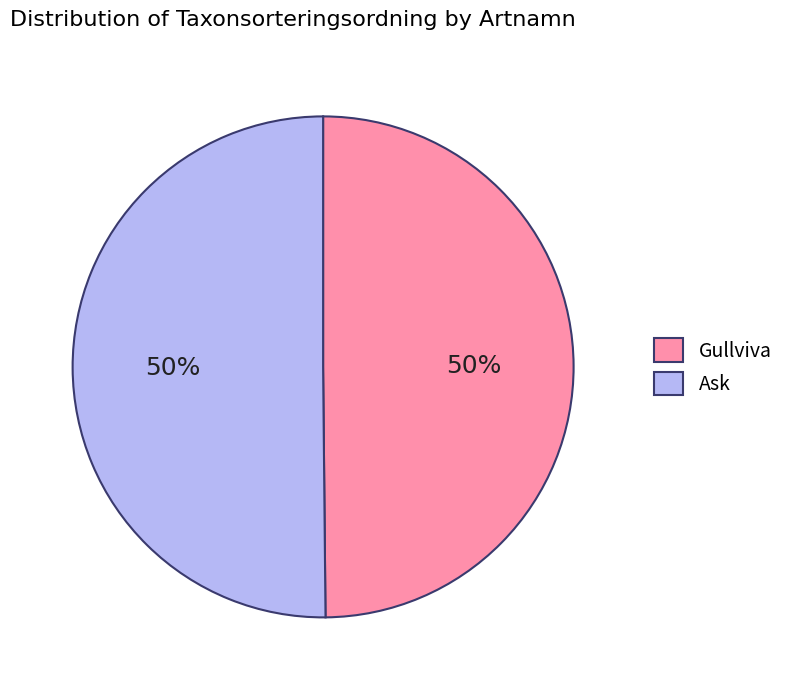

How many slices are in this pie chart?

2